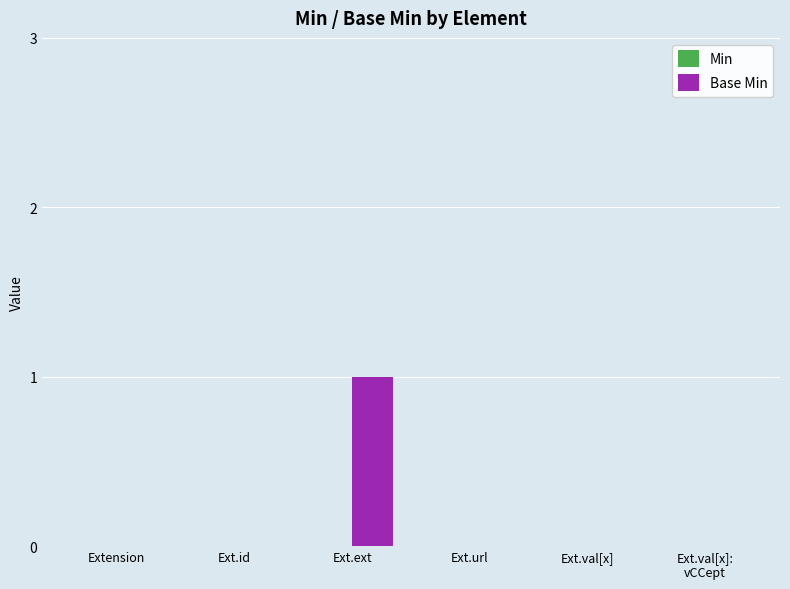

What is the change in value from Ext.id to Ext.ext?

+1